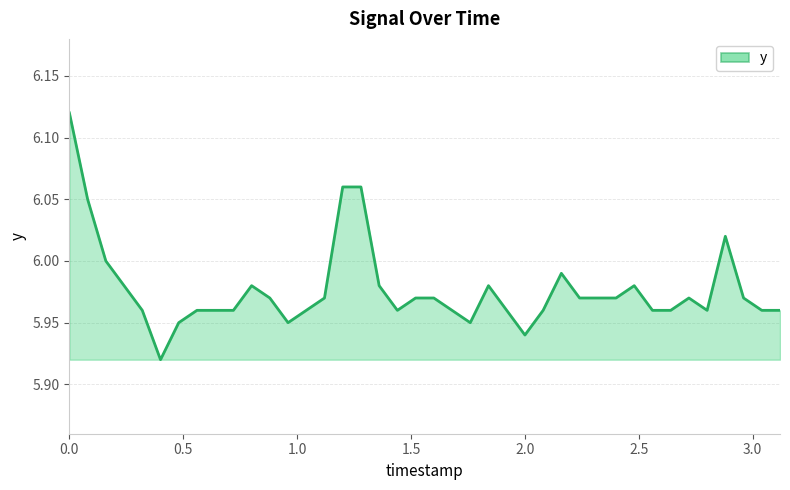

What is the smallest value displayed?

5.9